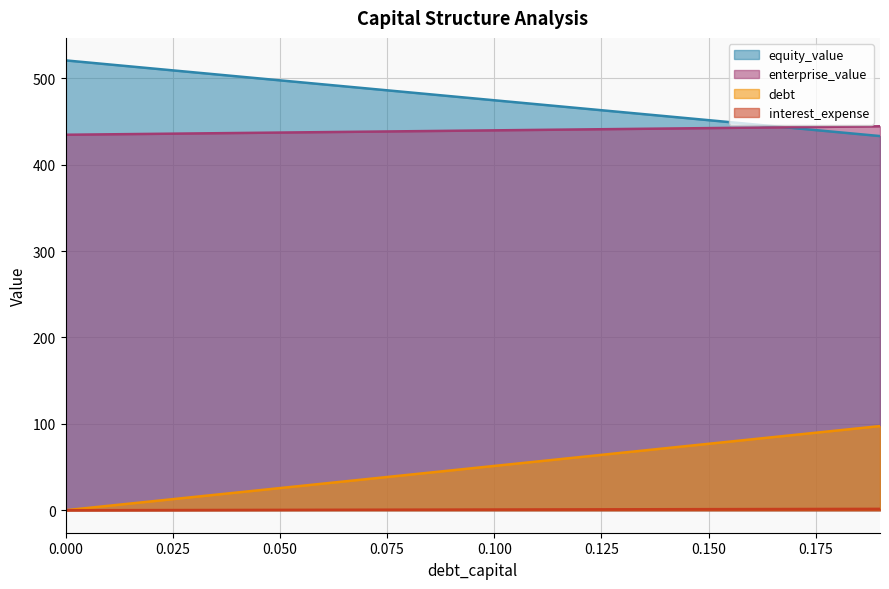

Between 0.09 and 0.13, which series saw the biggest shift?

debt